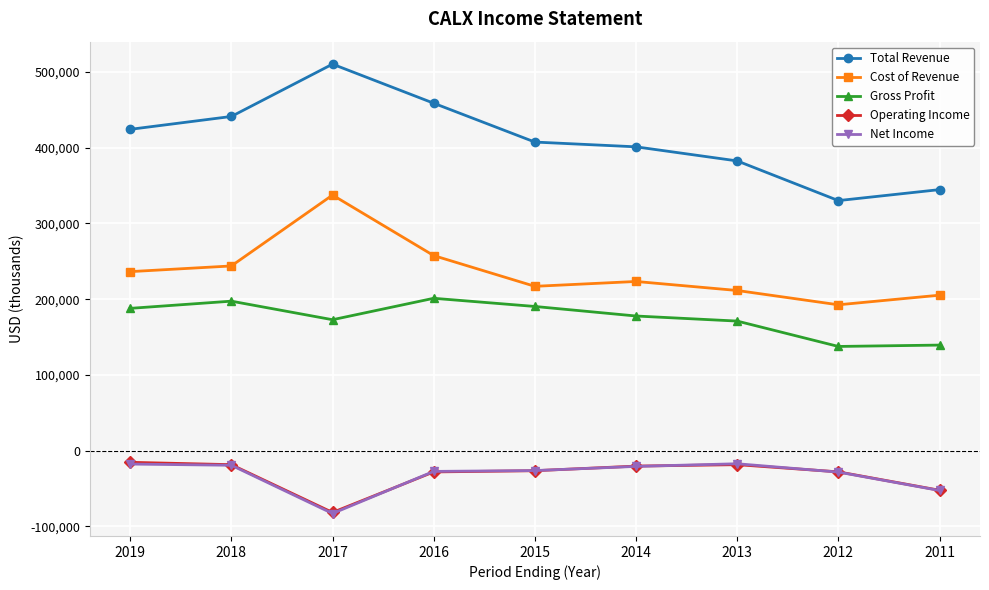

Count the number of data series in this chart.

5